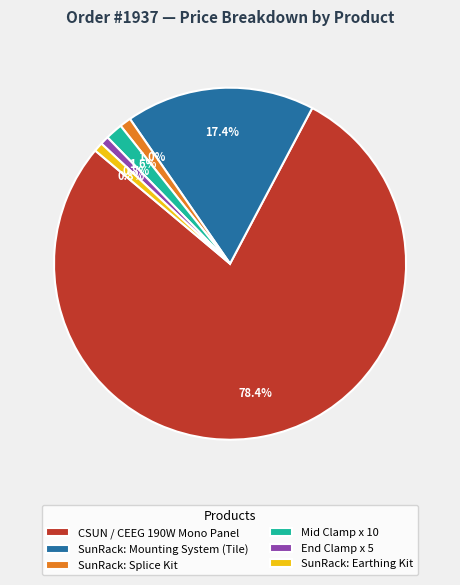

What percentage is NOT represented by SunRack: Splice Kit?

99.0%